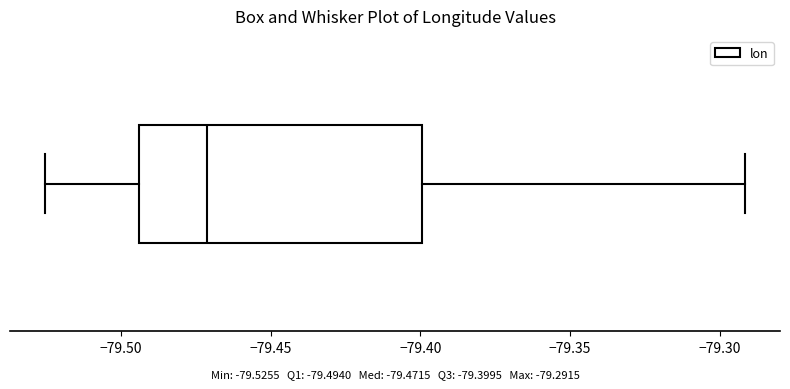

Transcribe this box plot: give where the median line is, the range the box spans, and where the two whiskers end, as read against the x-axis. The values are not printed on the chart, so give them approximately, as read against the axis.

median -79.470, box -79.495 to -79.400, whiskers -79.525 to -79.290